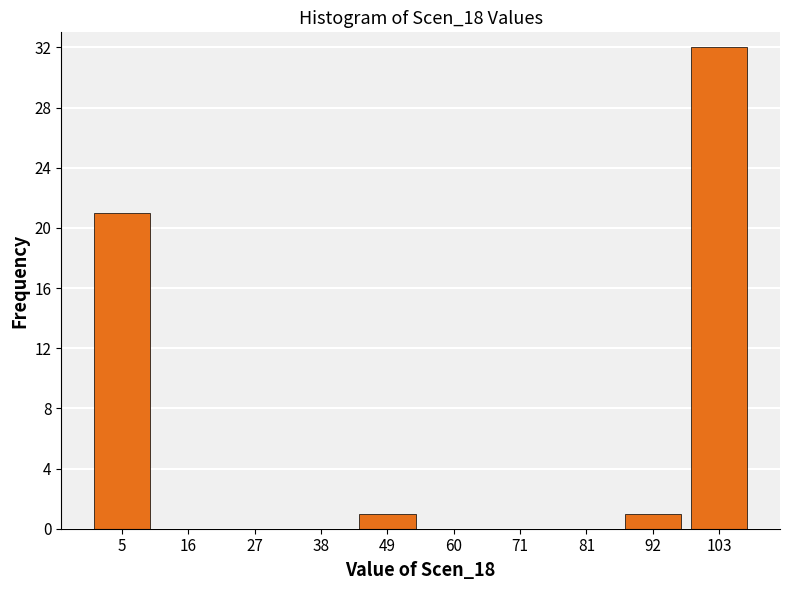

Reading left to right, transcribe all the data shown in this chart.

5=21	16=0	27=0	38=0	49=1	60=0	71=0	81=0	92=1	103=32